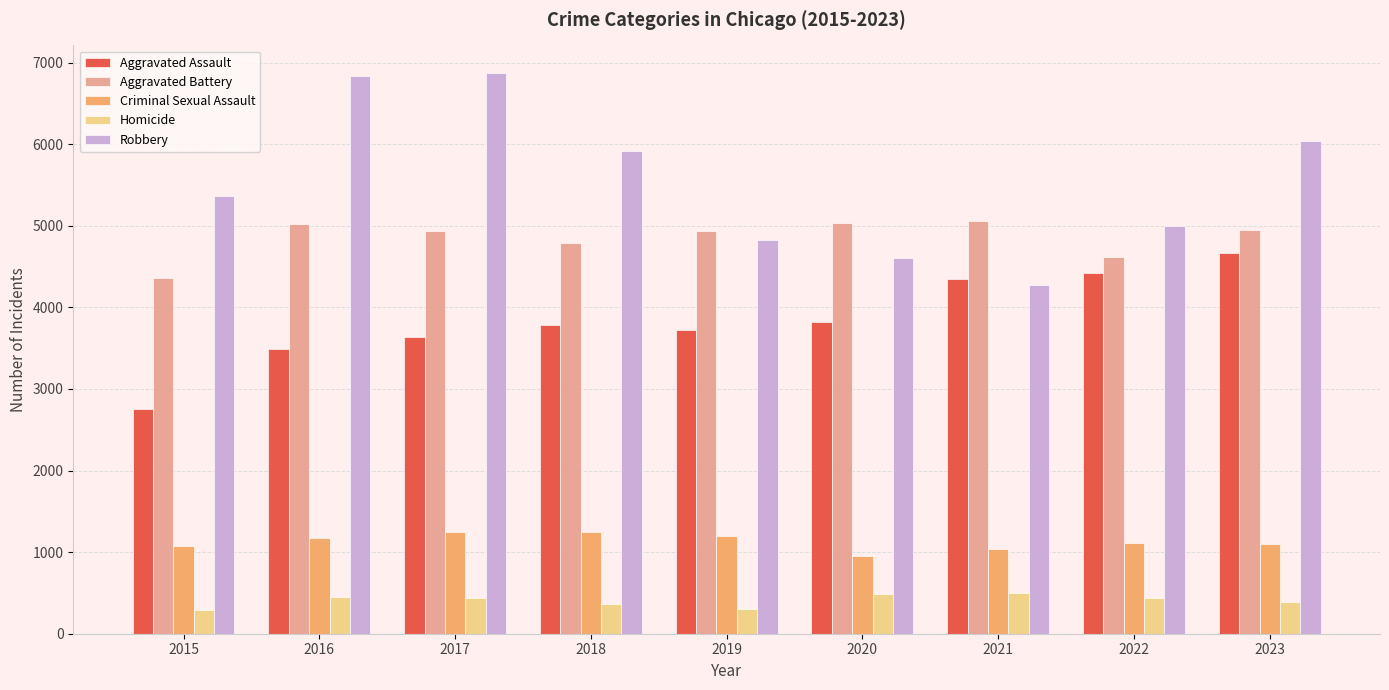

Are the bars horizontal?

No